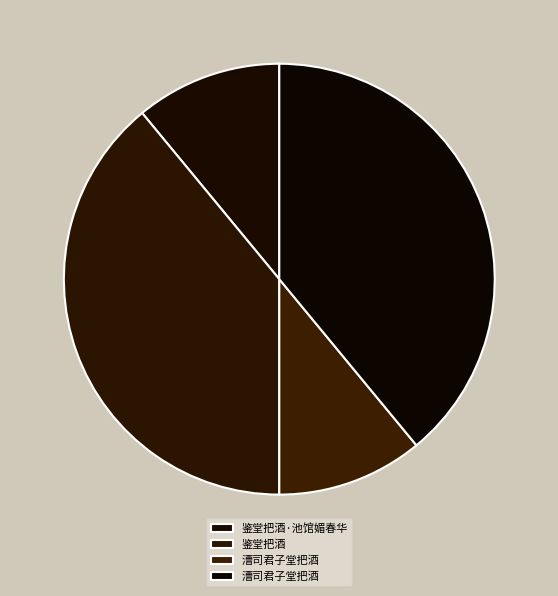

How many slices are in this pie chart?

4